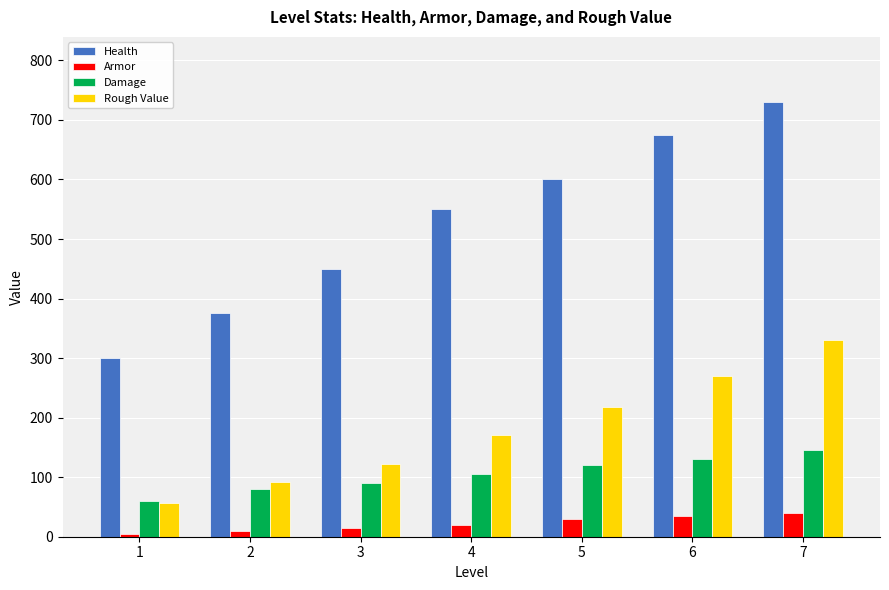

What is the value of the Armor bar at the 3rd from the left?

15.0